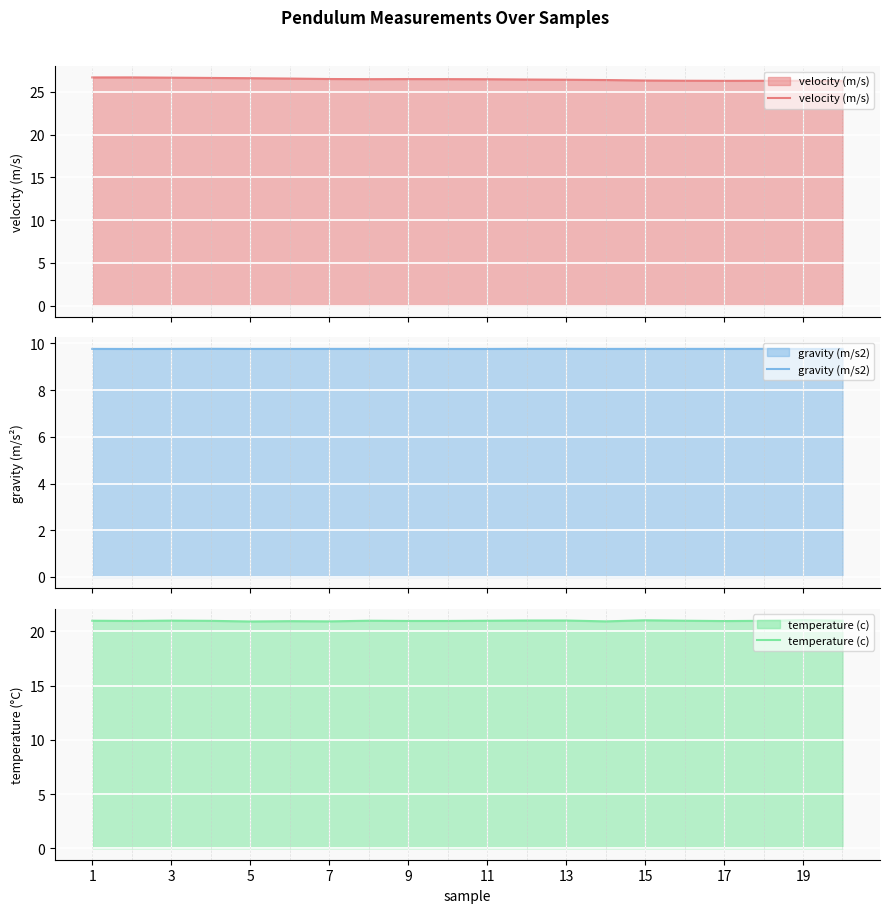

What is the difference between the maximum and minimum values in the temperature (c) series?

0.1